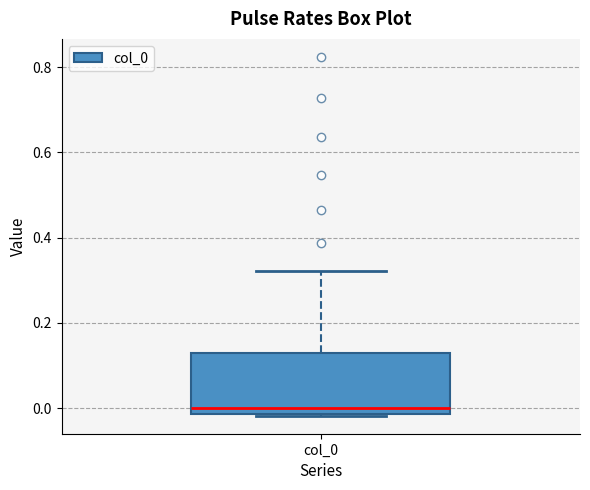

Transcribe this box plot: give where the median line is, the range the box spans, and where the two whiskers end, as read against the y-axis. The values are not printed on the chart, so give them approximately, as read against the axis.

median 0.00, box -0.02 to 0.12, whiskers -0.02 to 0.32